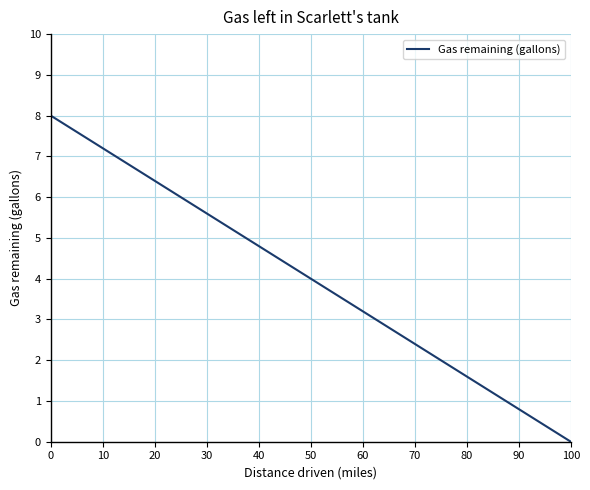

What is the maximum value shown in the chart?

8.0